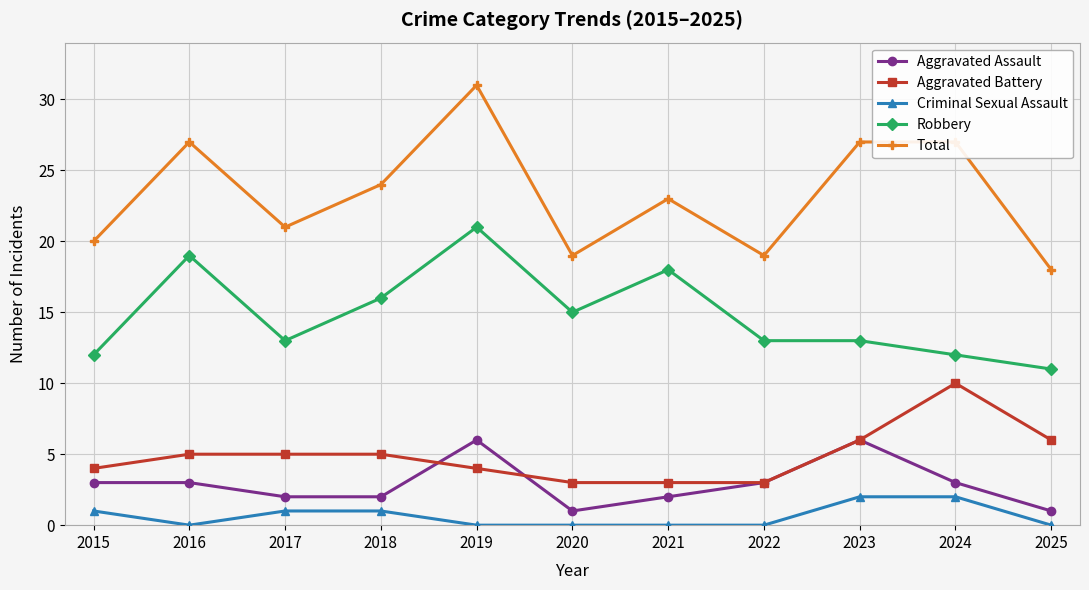

What is the average value of the Aggravated Battery series?

5